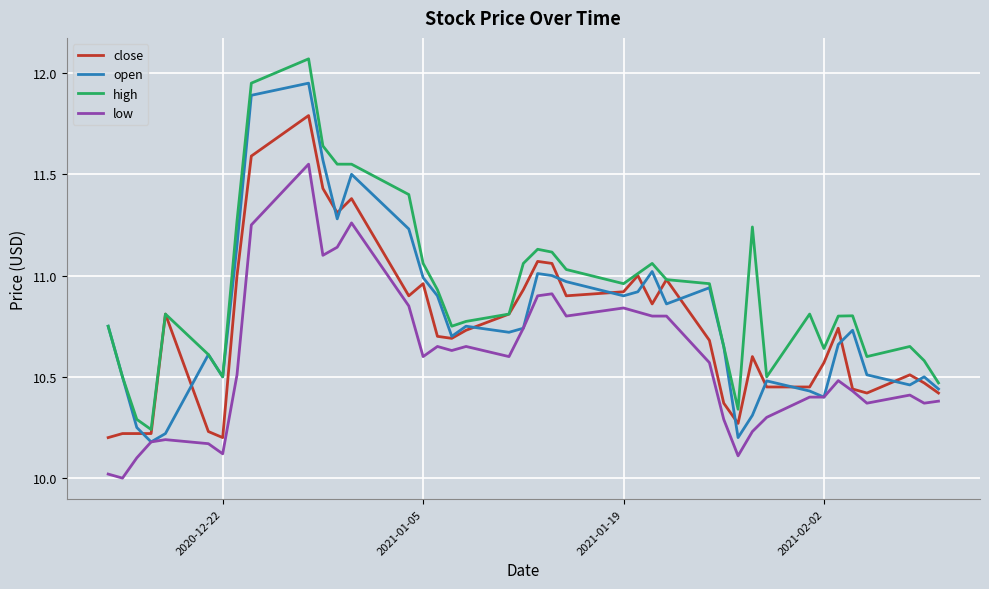

True or false: low has more than 2 interior local peaks.

True